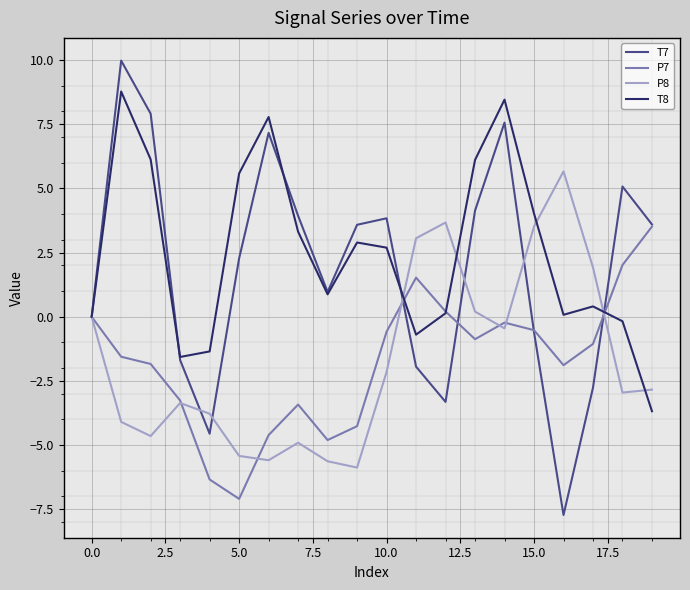

What is the smallest value displayed?

-7.7